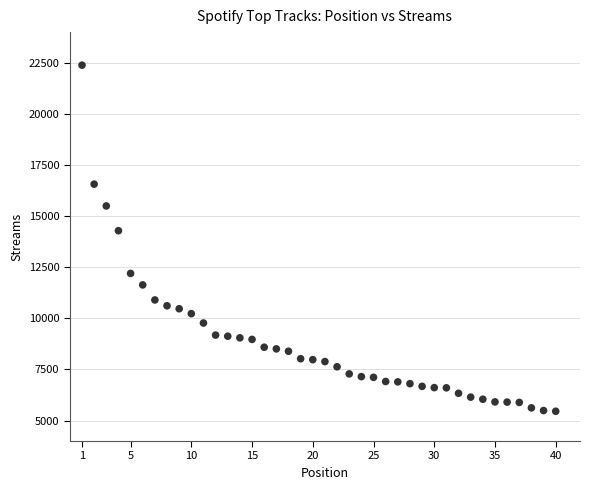

What Y value in the scatter plot is closest to 13920?

14287